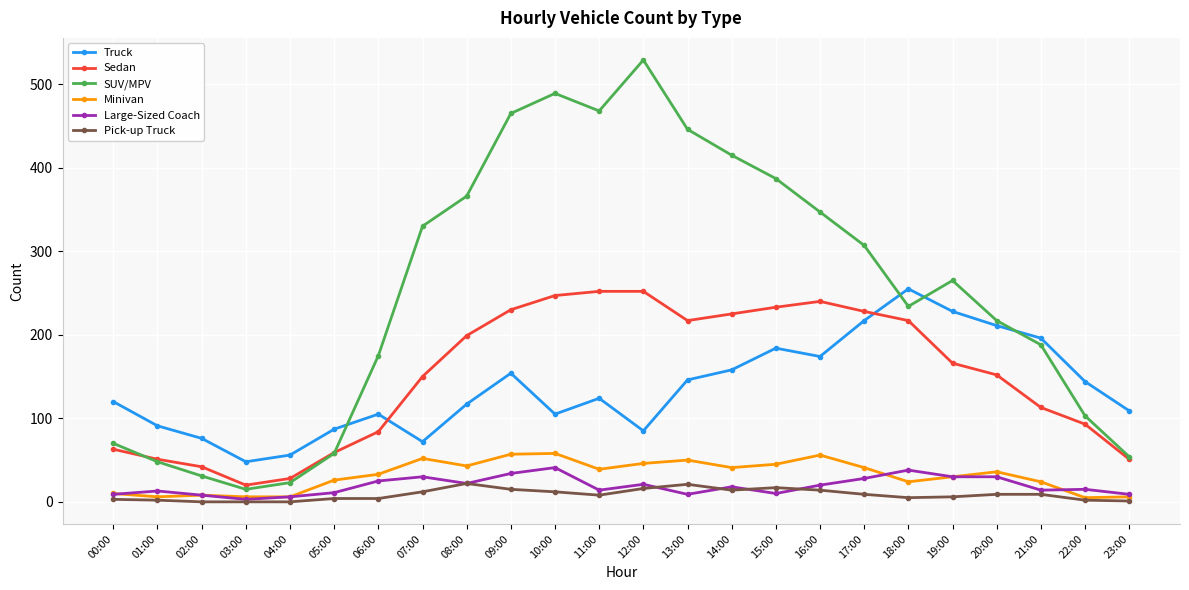

How many interior local valleys does the SUV/MPV series have?

3